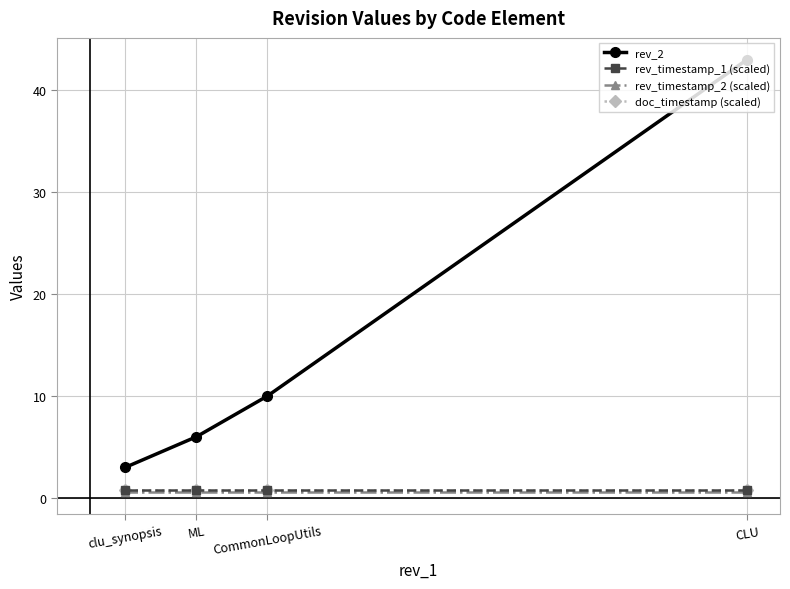

True or false: rev_timestamp_1 (scaled) has a value of 0.8 at CLU.

True